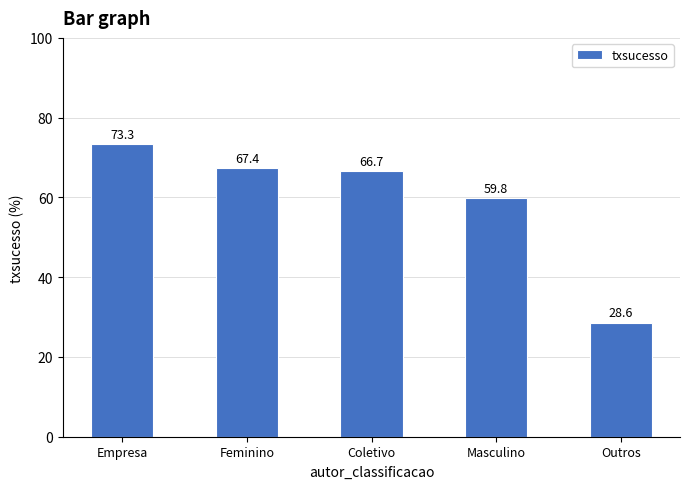

What is the ratio of the value at Outros to the value at Feminino?

0.4